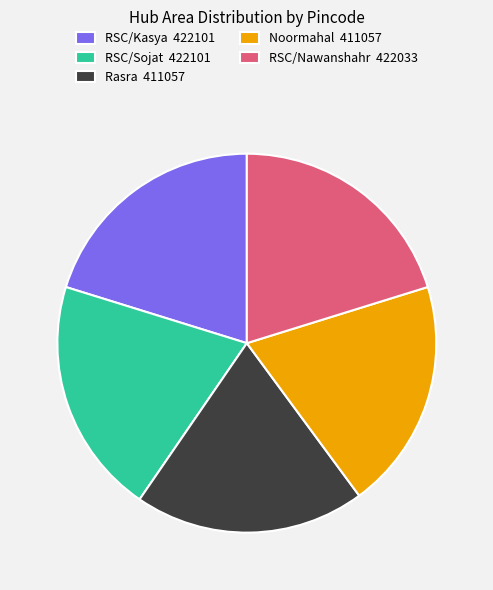

What is the ratio of the value at RSC/Nawanshahr 422033 to the value at Rasra 411057?

1.0